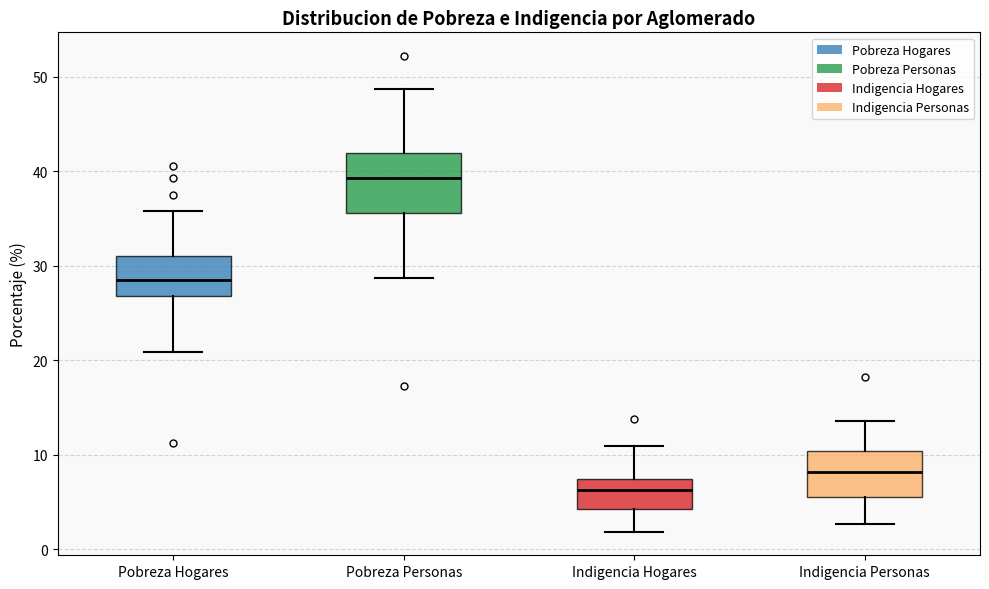

Which box's median line is the highest?

Pobreza Personas